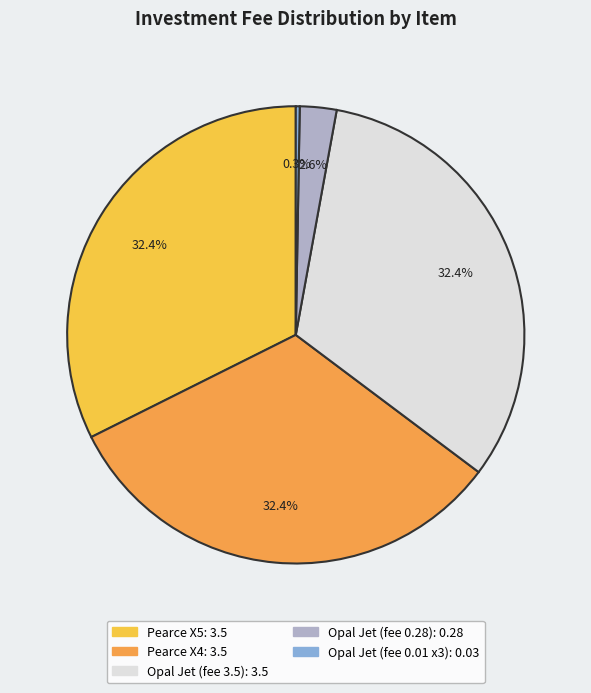

Is there any slice that represents more than half of the pie?

No